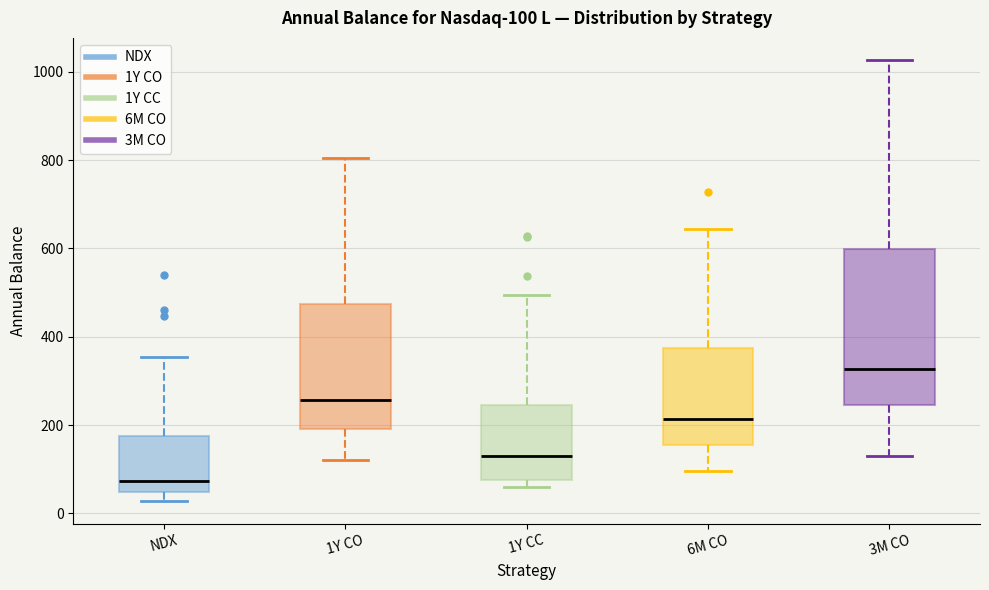

Which box's median line is the lowest?

NDX